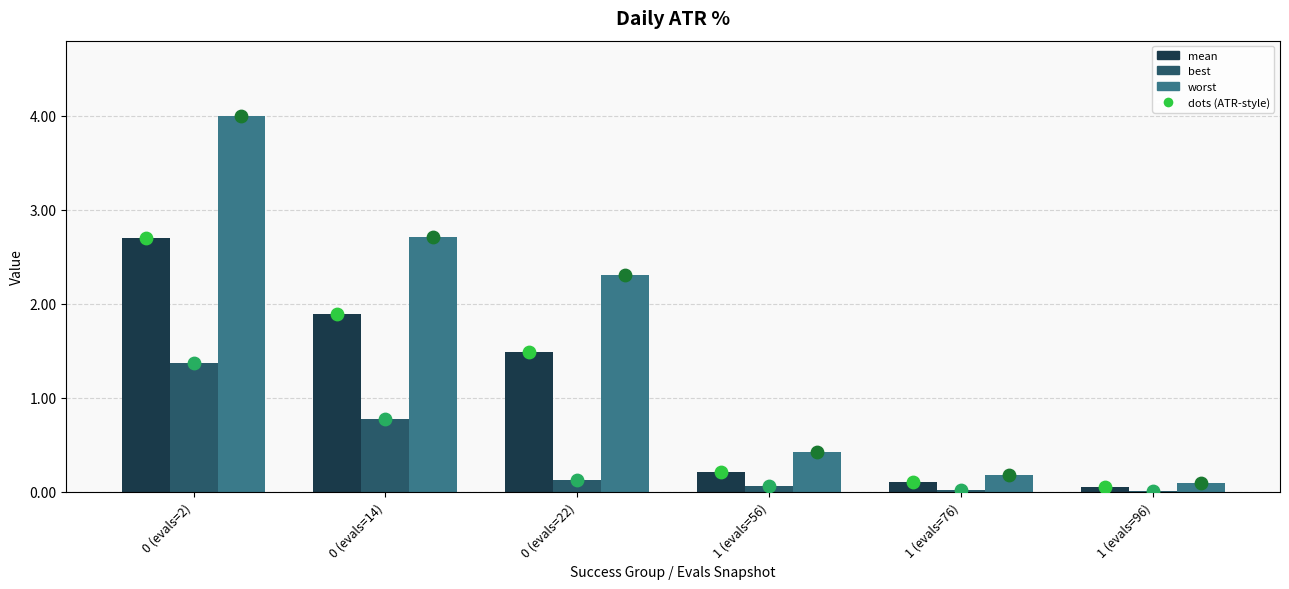

What is the total value across all series at 1 (evals=76)?

0.6